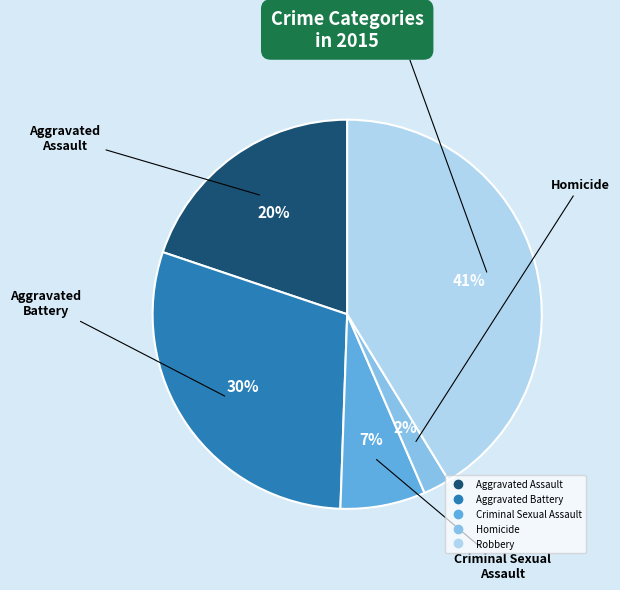

Do Robbery and Aggravated Battery together represent more than half of the pie?

Yes